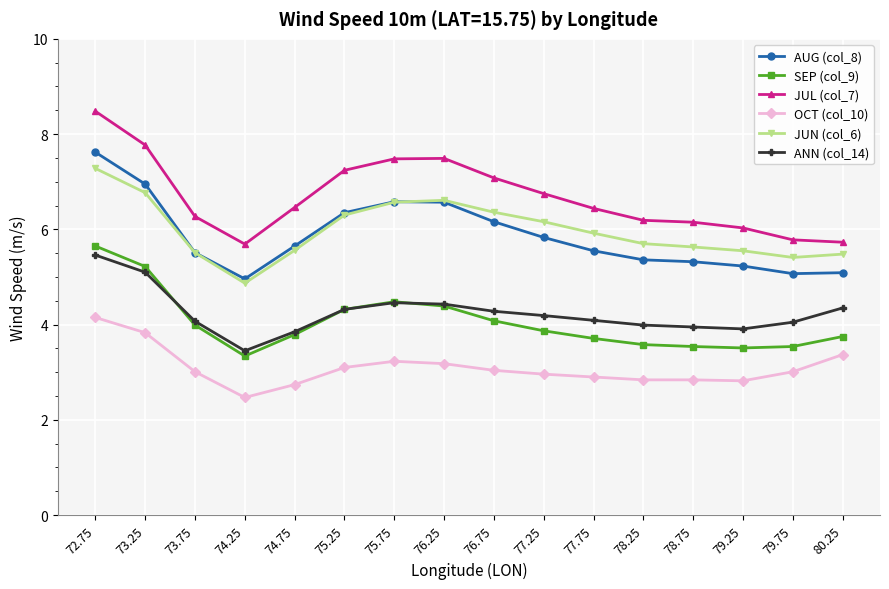

What are all the series names shown in the legend?

AUG (col_8), SEP (col_9), JUL (col_7), OCT (col_10), JUN (col_6), ANN (col_14)